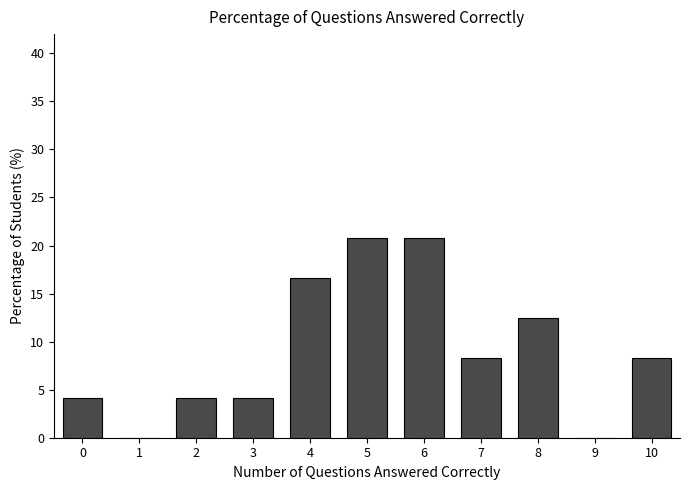

Reading right to left, extract all data points from this chart.

10=8.3	9=0.0	8=12.5	7=8.3	6=20.8	5=20.8	4=16.7	3=4.2	2=4.2	1=0.0	0=4.2